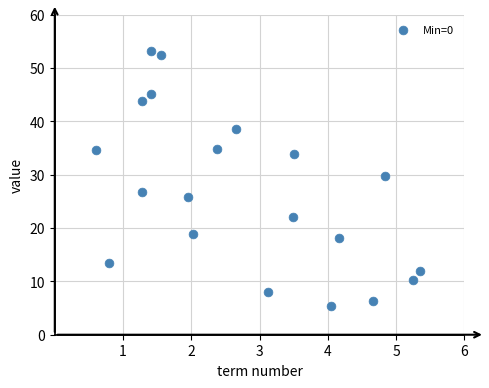

What is the range of Y values (max minus min)?

47.8